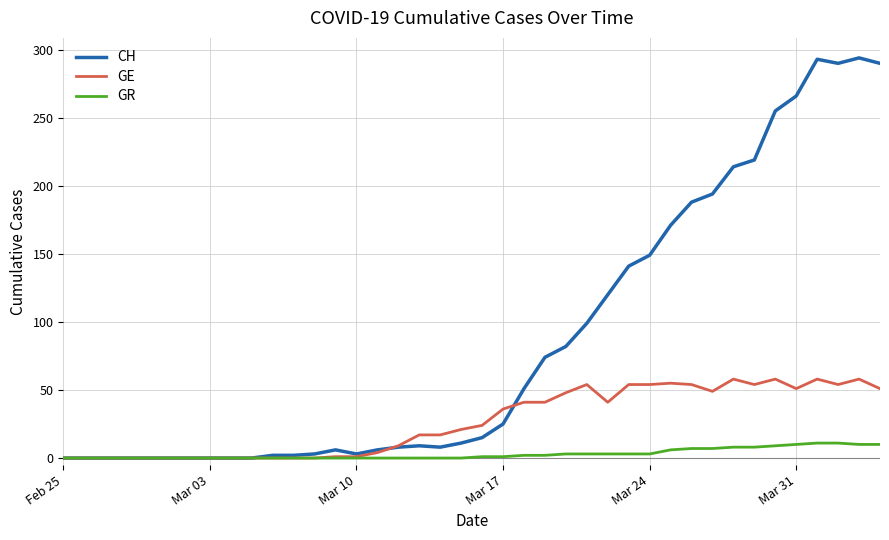

Which series has the widest spread of values?

CH